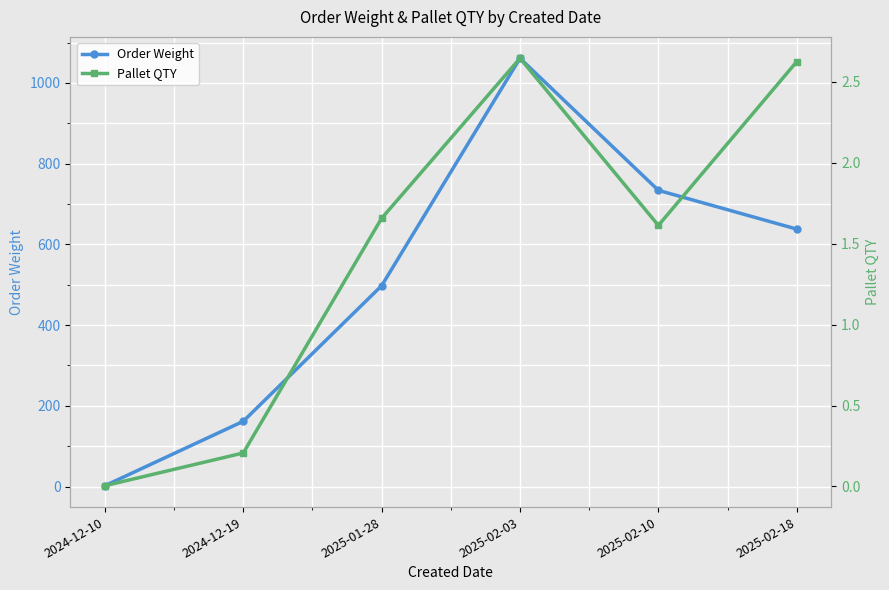

What is the spread (max minus min) of values at 2025-01-28?

495.9